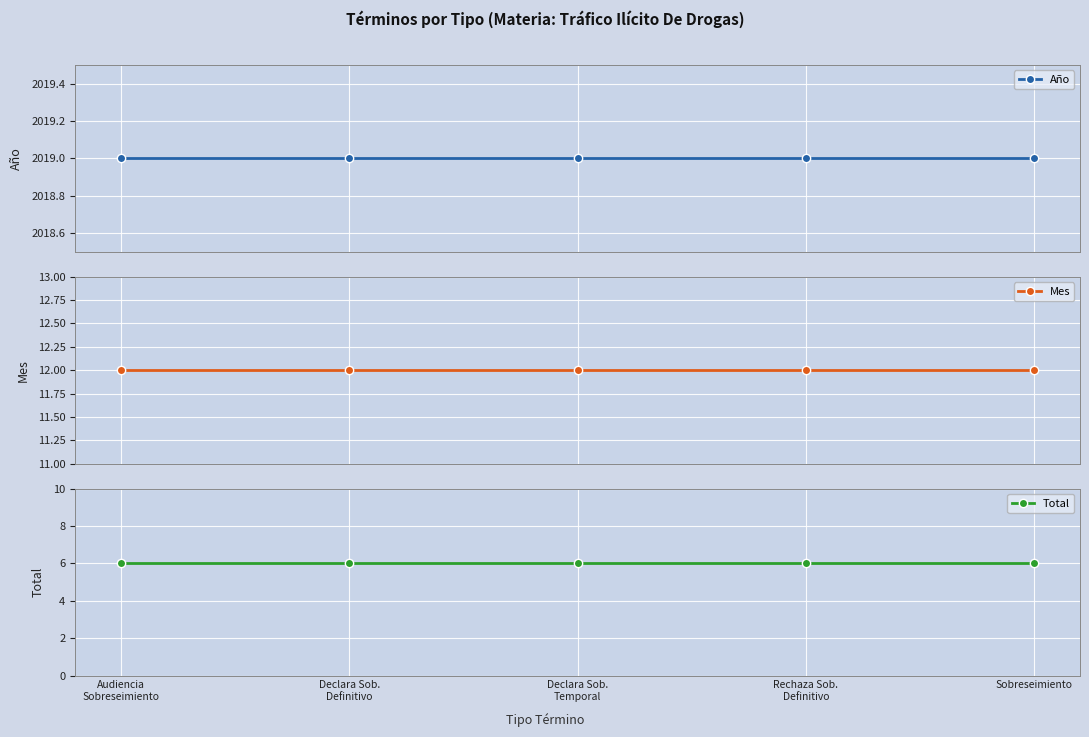

True or false: Año has more than 1 interior local peaks.

False